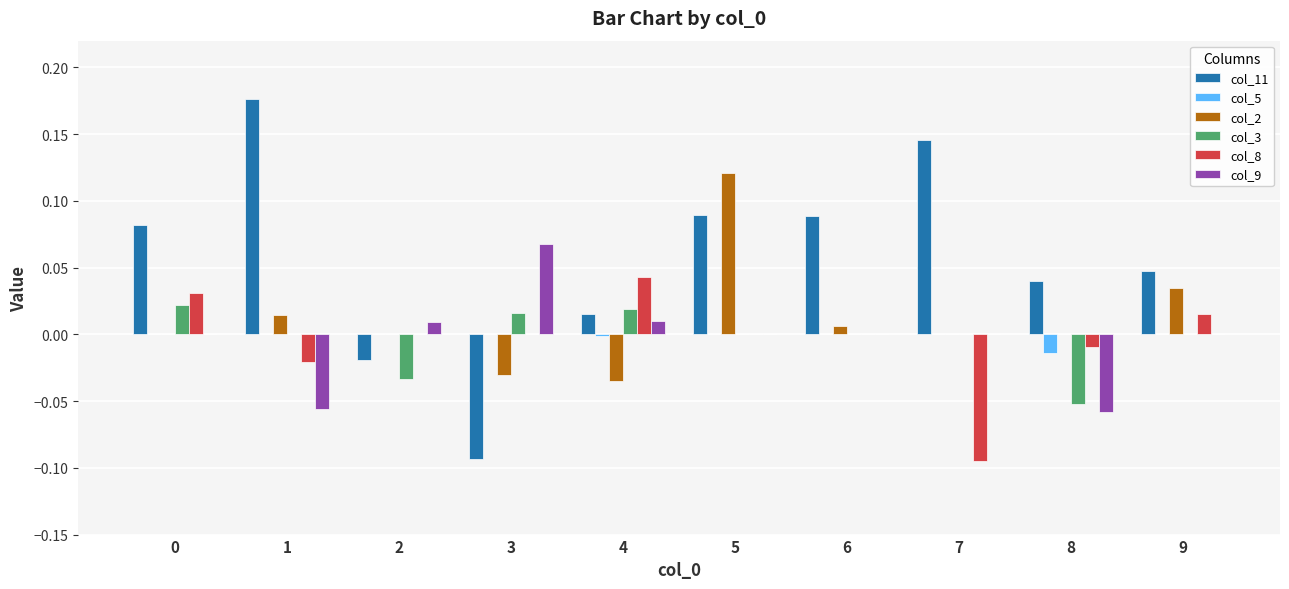

How many data points does each series have?

10